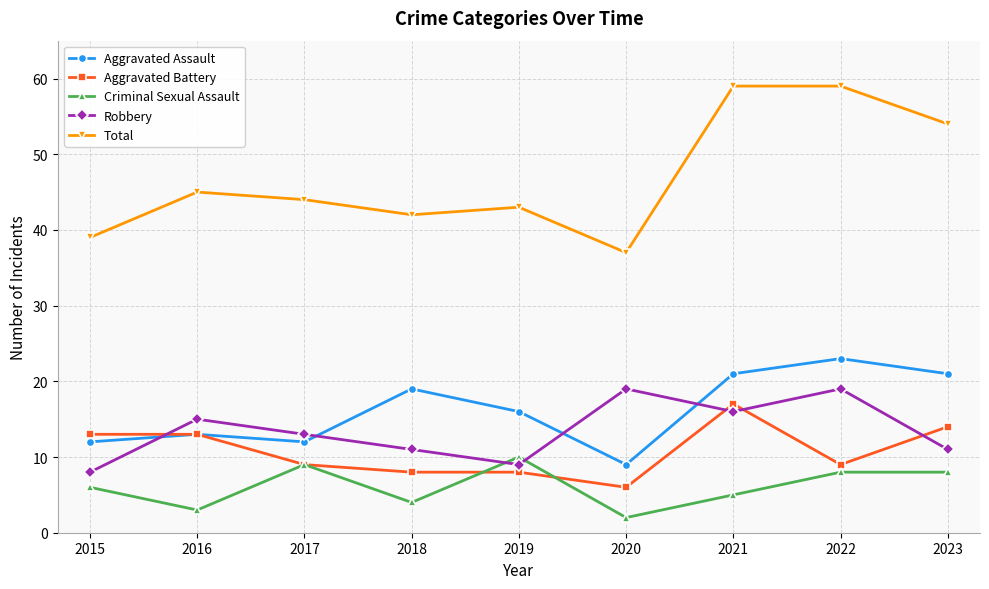

What is the value of the Total point at the 4th from the left?

42